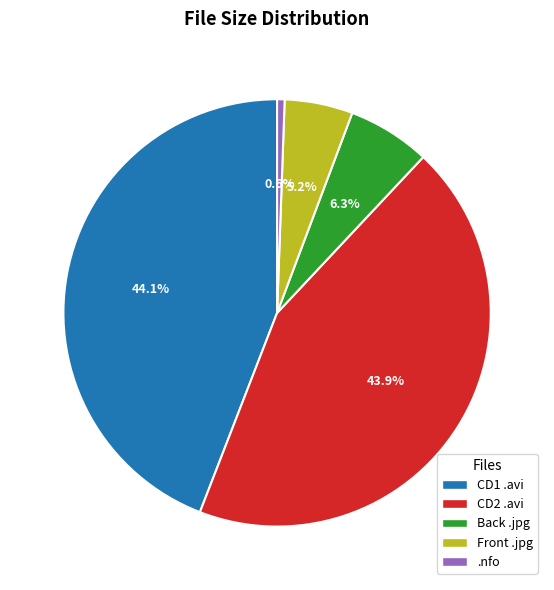

What is the smallest slice in the pie chart?

.nfo